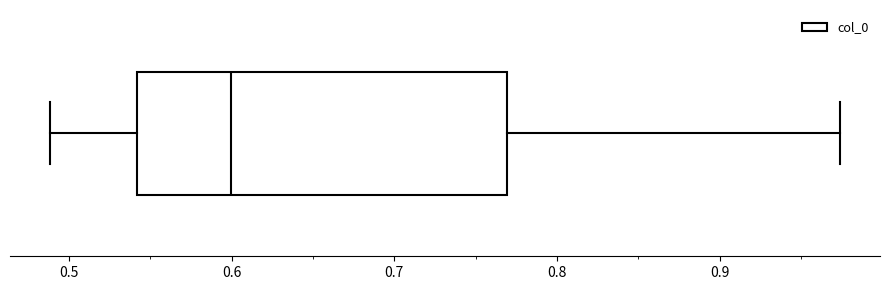

Where does the left whisker of the box end on the x-axis? The values are not printed on the chart, so give them approximately, as read against the axis.

0.49